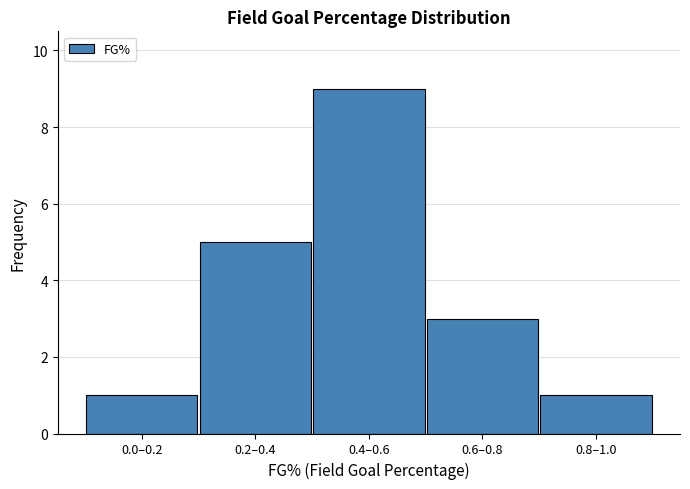

Reading left to right, transcribe all the data shown in this chart.

1	5	9	3	1